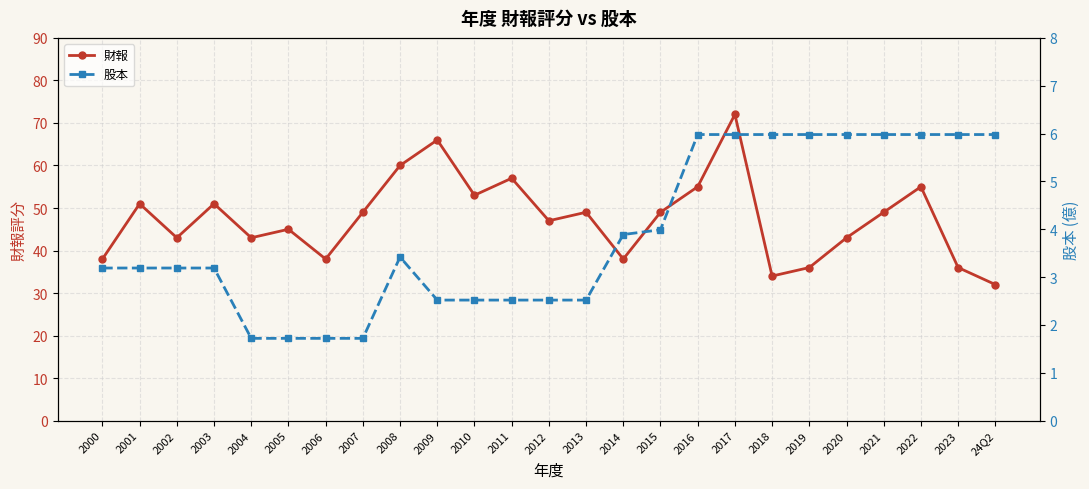

Which category has the lowest value in the 財報 series?

24Q2